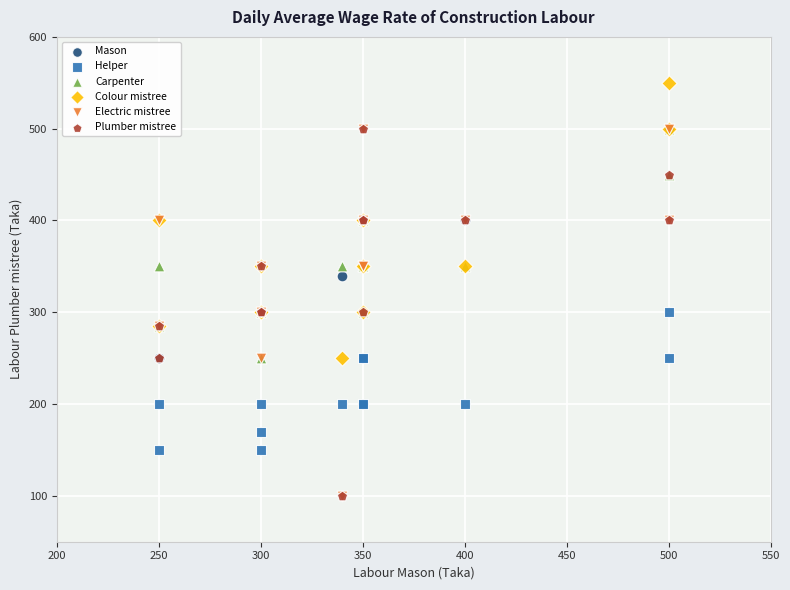

Across all series, what Y value is closest to 325?

340